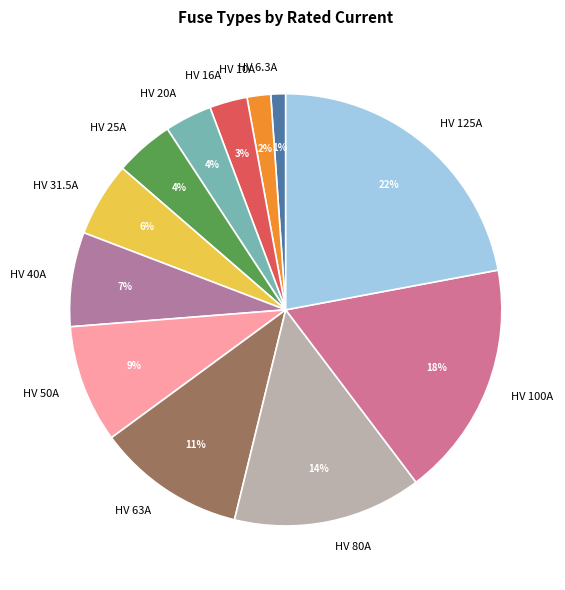

Do HV 80A and HV 40A together represent more than half of the pie?

No